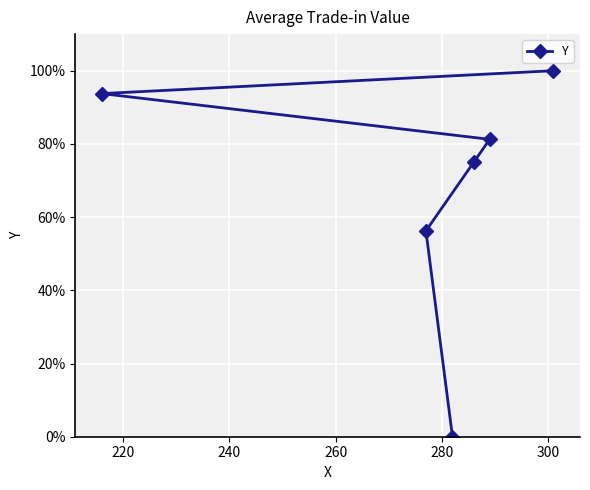

How many series are shown in this chart?

1